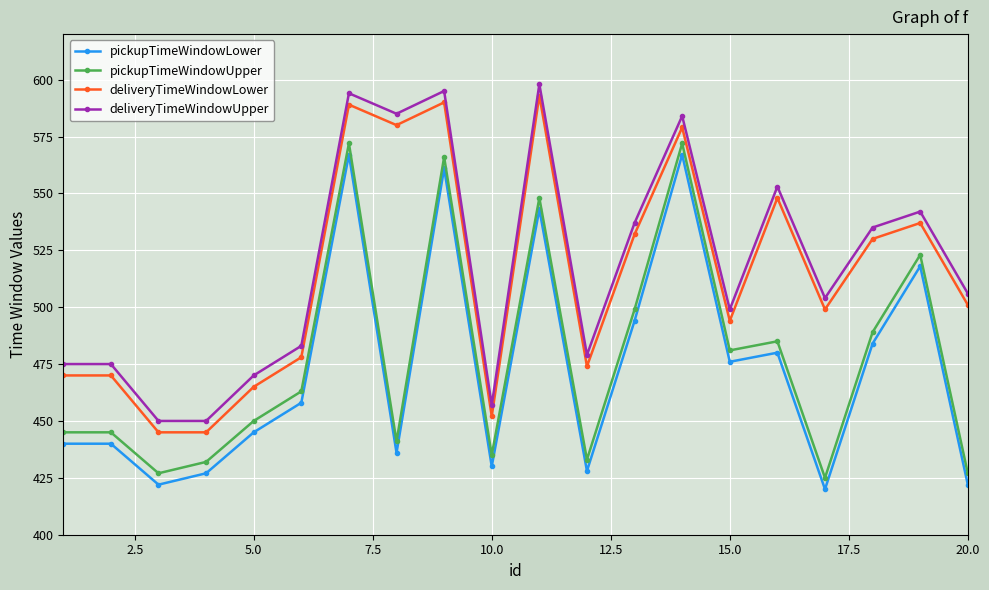

True or false: pickupTimeWindowLower and pickupTimeWindowUpper intersect in this chart.

False